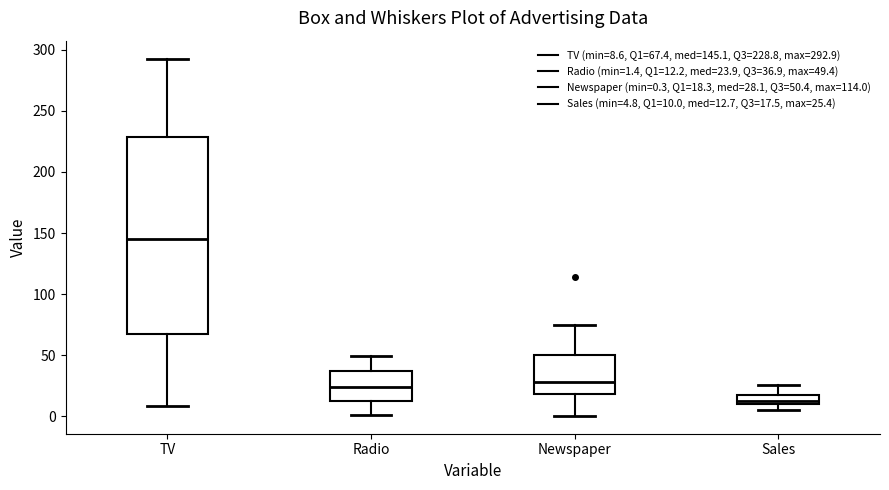

Reading left to right, transcribe this box plot: for each box, give where its median line is, the range the box spans, and where its two whiskers end, as read against the y-axis. The values are not printed on the chart, so give them approximately, as read against the axis.

TV: median 145, box 65 to 230, whiskers 10 to 295
Radio: median 25, box 10 to 35, whiskers 0 to 50
Newspaper: median 30, box 20 to 50, whiskers 0 to 75
Sales: median 15, box 10 to 20, whiskers 5 to 25